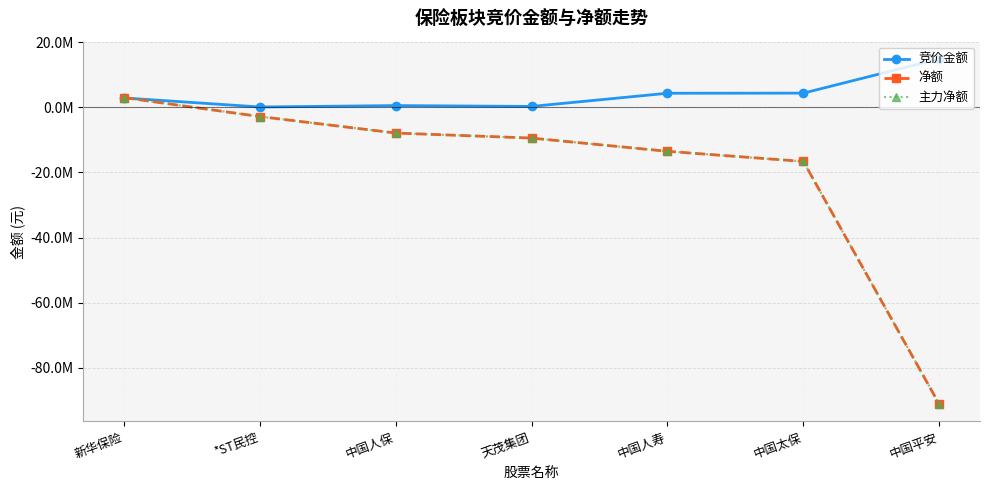

Is this an area chart (filled region under the line)?

No